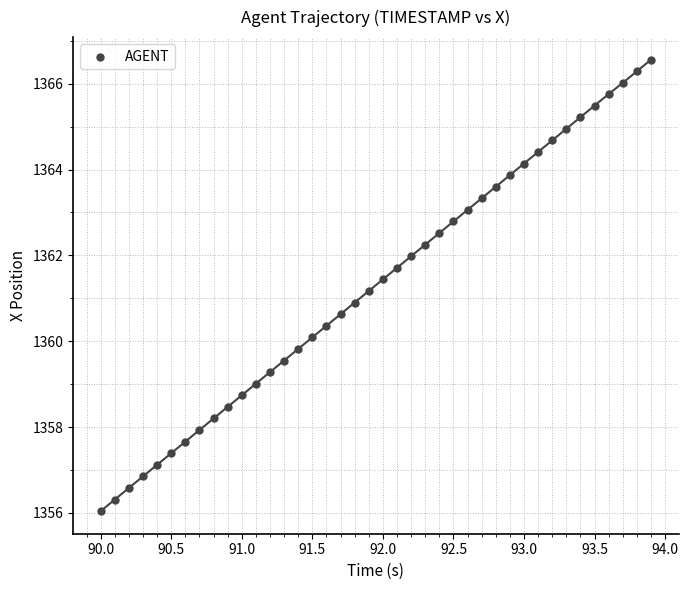

What is the range of X values (max minus min)?

3.9